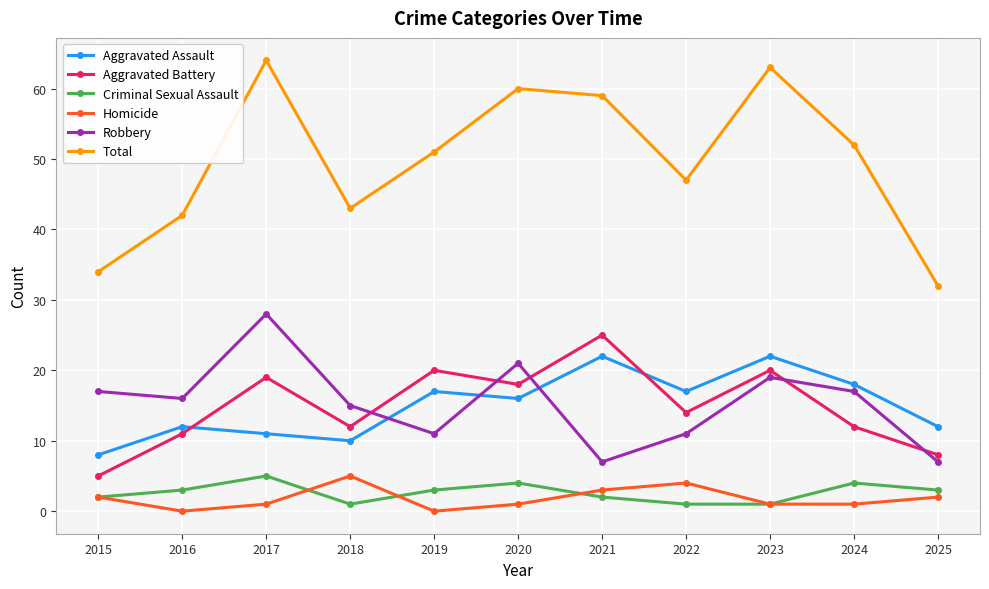

Is it true that Total equals 92 at 2023?

False